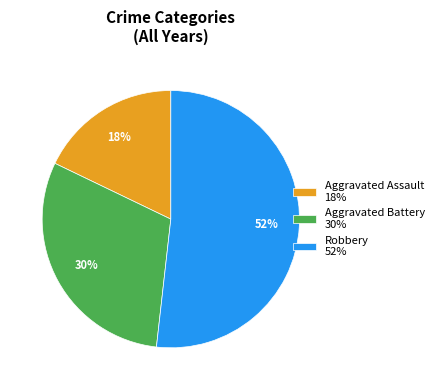

True or false: Aggravated Assault 18% accounts for 18% of the total.

True